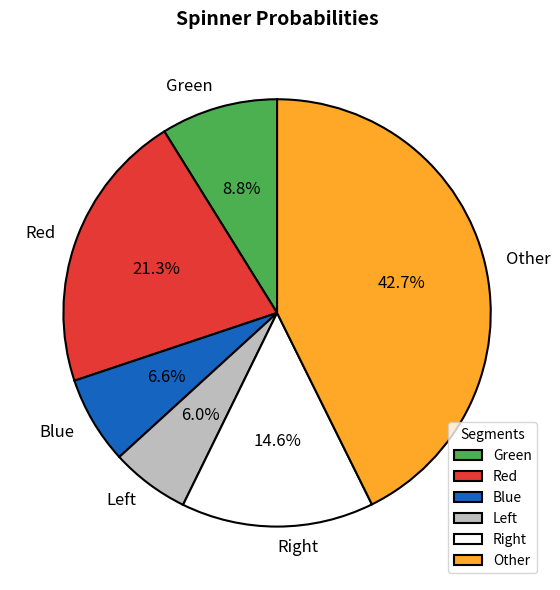

Rank the categories by value from highest to lowest.

Other, Red, Right, Green, Blue, Left